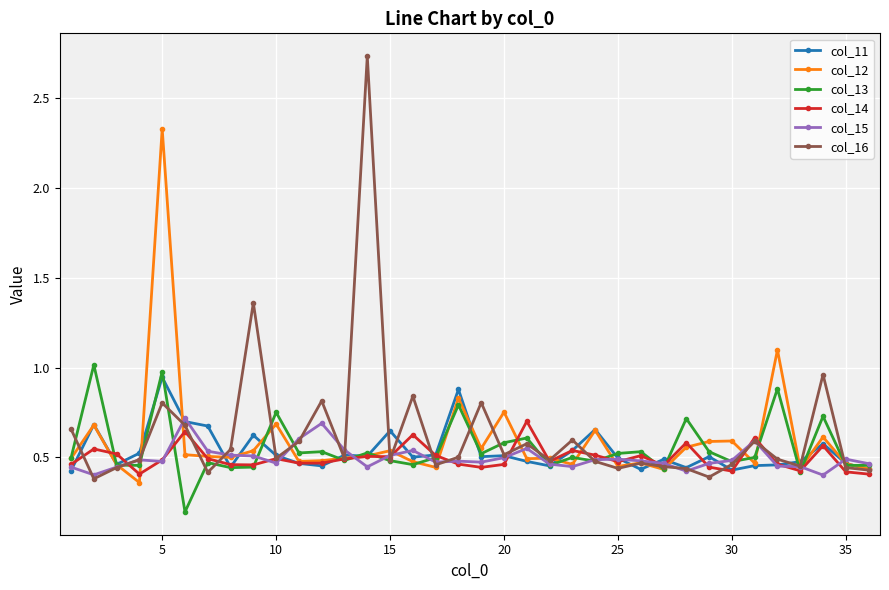

Which series has the largest range (max minus min)?

col_16